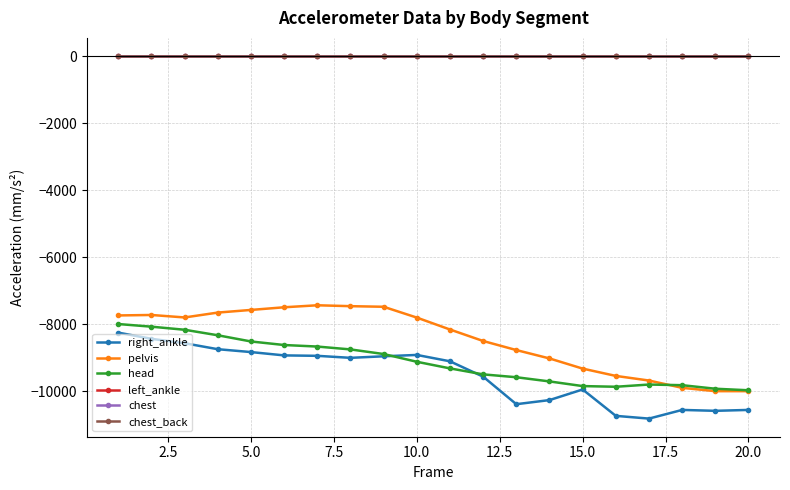

After their last crossing, which series has the higher values: head or pelvis?

head